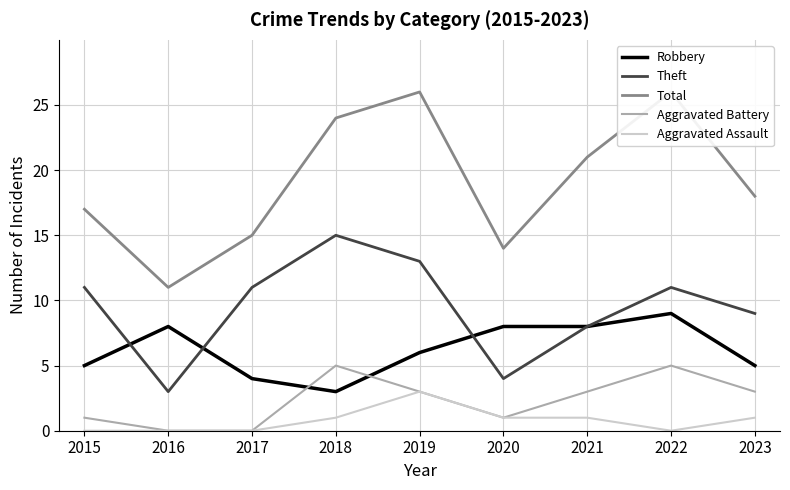

Reading left to right, list all the values displayed in this chart.

Robbery: 5	8	4	3	6	8	8	9	5
Theft: 11	3	11	15	13	4	8	11	9
Total: 17	11	15	24	26	14	21	26	18
Aggravated Battery: 1	0	0	5	3	1	3	5	3
Aggravated Assault: 0	0	0	1	3	1	1	0	1